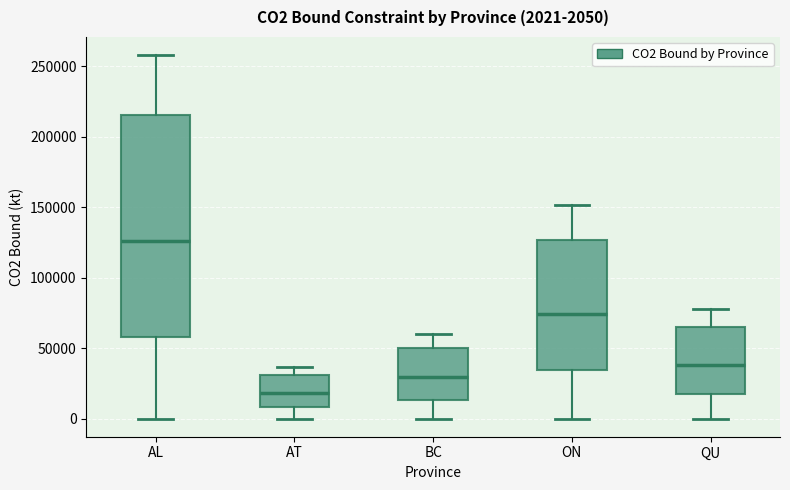

Which box has the highest median line?

AL